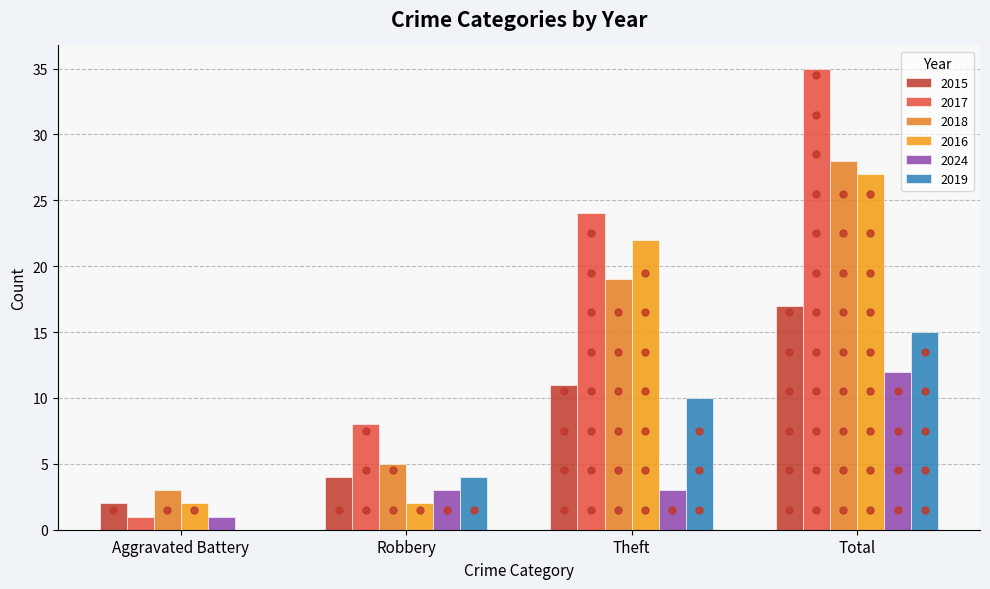

What is the difference between the maximum and minimum values in the 2024 series?

11